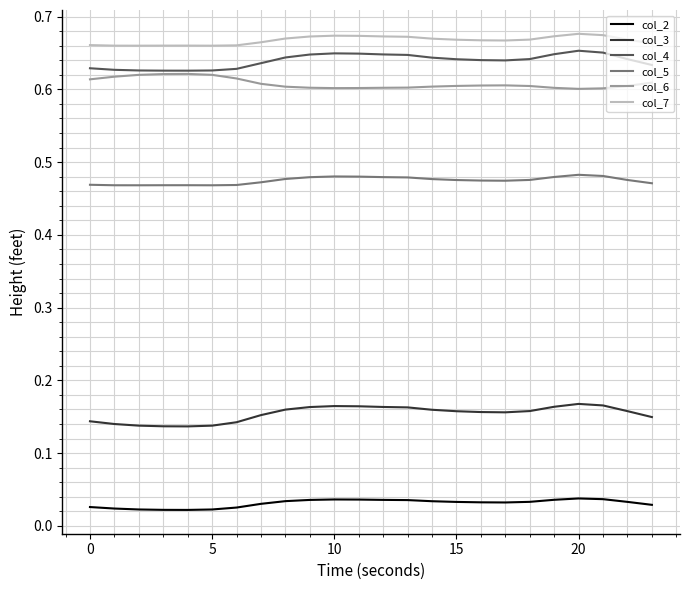

True or false: col_7 and col_6 intersect in this chart.

False